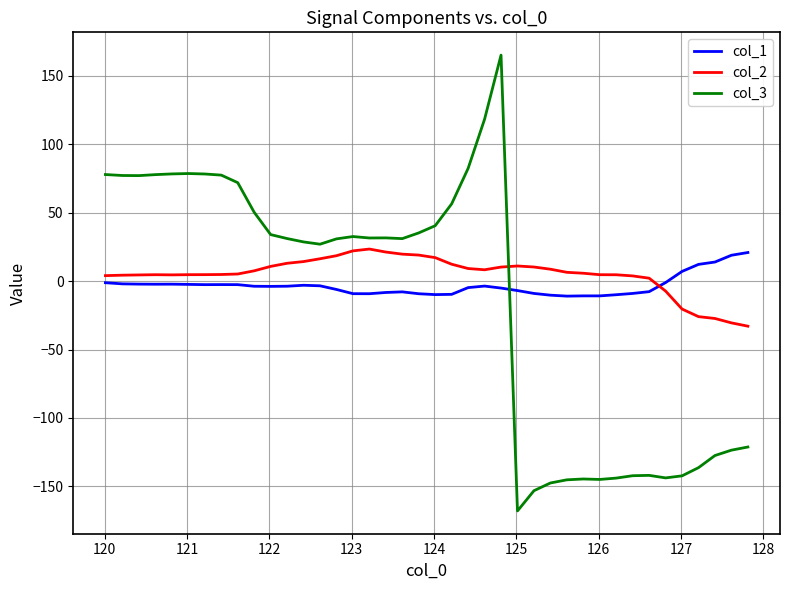

How many times do col_1 and col_2 cross each other?

1